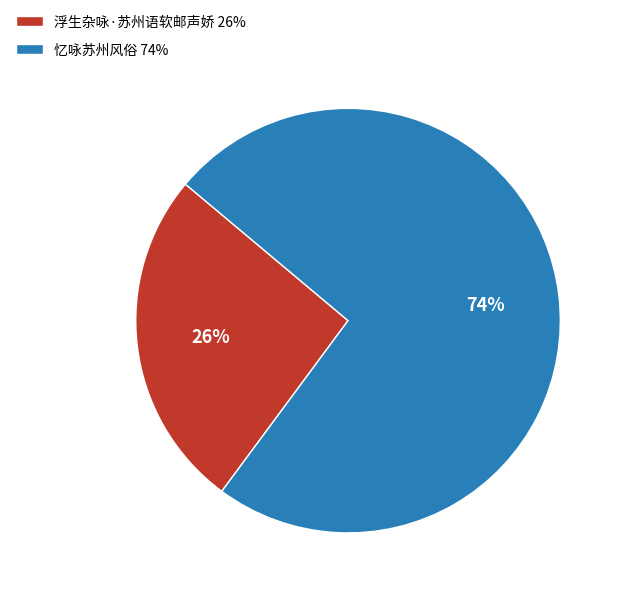

The 浮生杂咏·苏州语软邮声娇 slice represents 40% of the pie. True or false?

False